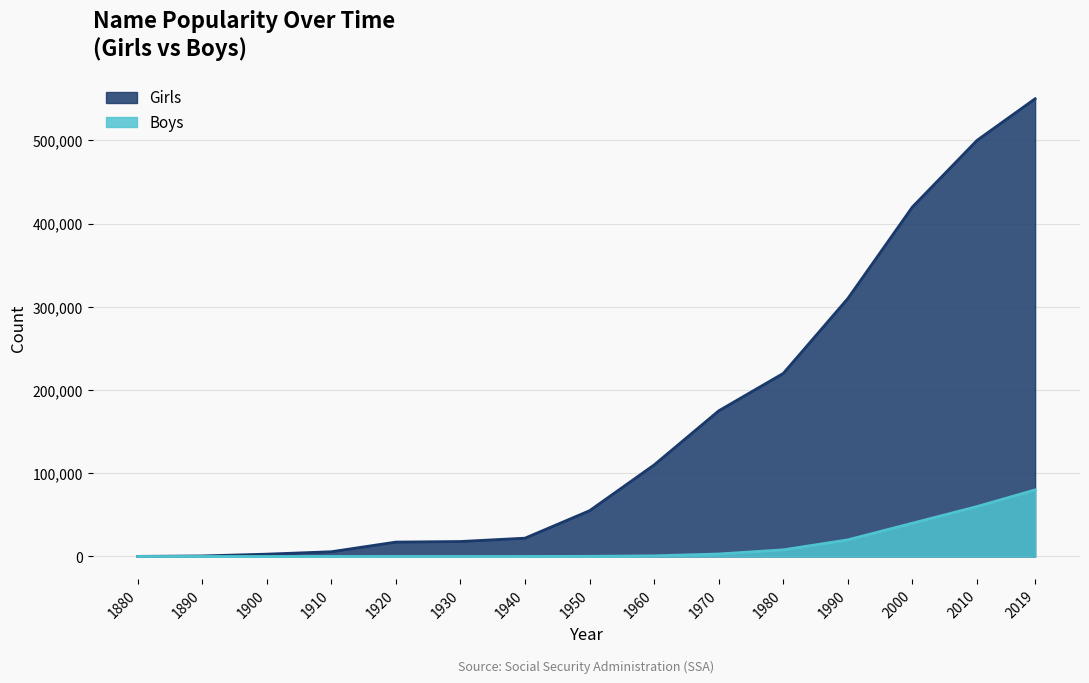

What is the average value of the Boys series?

14145